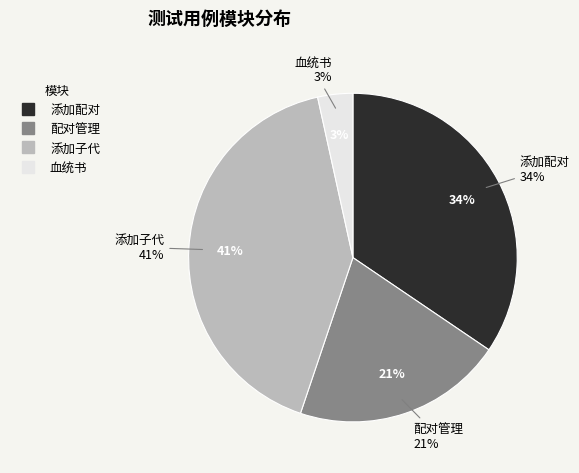

Which slice is the smallest?

血统书